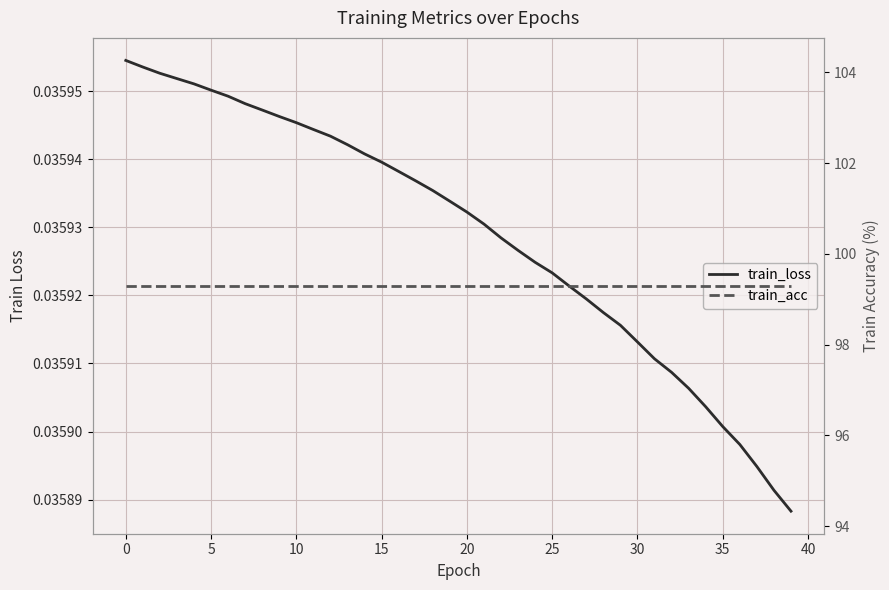

Which has a higher value, 20 or 19?

19